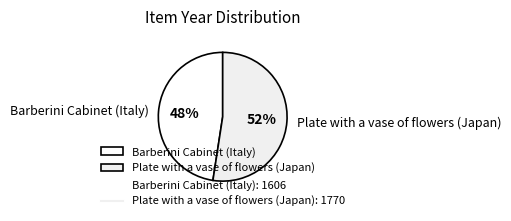

Is the sum of Barberini Cabinet (Italy) and Plate with a vase of flowers (Japan) greater than half?

Yes